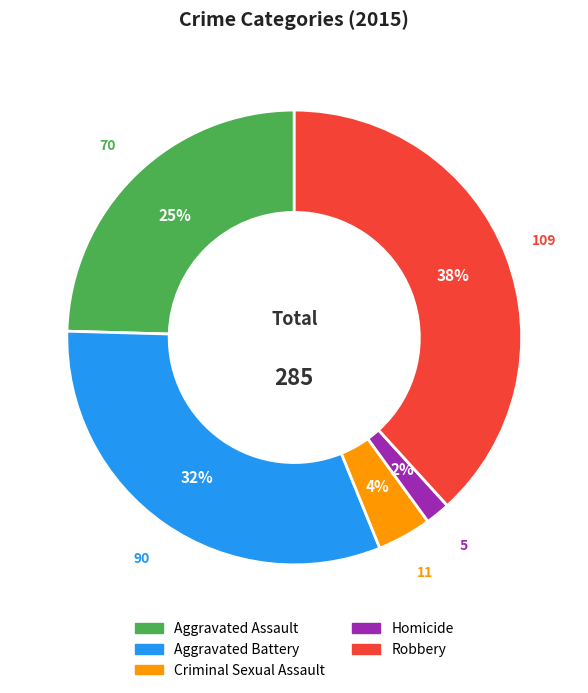

The Robbery slice represents 26% of the pie. True or false?

False